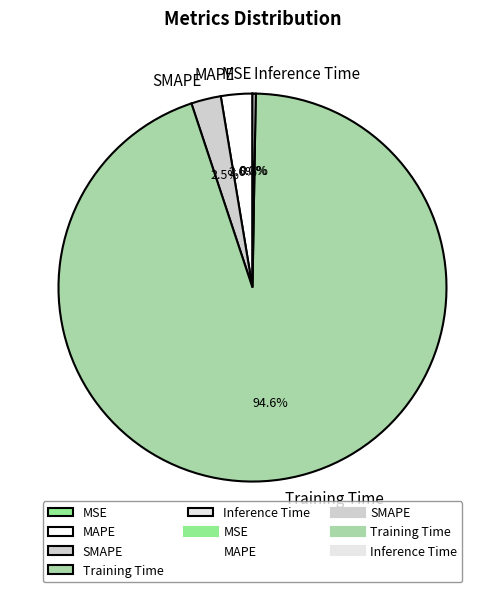

Between Training Time and MAPE, which is larger?

Training Time